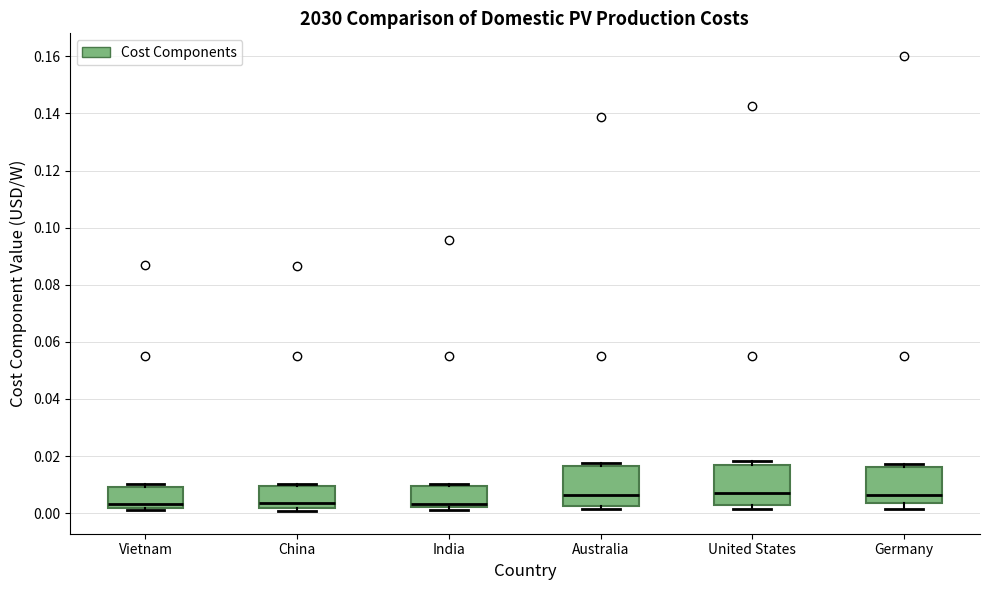

Where does the median line of the box for United States sit on the y-axis? The values are not printed on the chart, so give them approximately, as read against the axis.

0.008